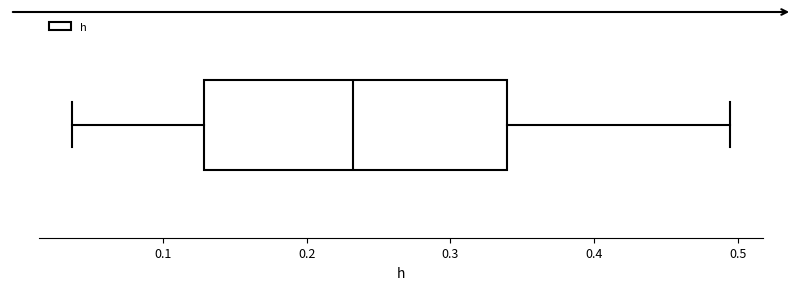

Read this box plot against the x-axis: the position of the median line, the range covered by the box, and the ends of both whiskers. The values are not printed on the chart, so give them approximately, as read against the axis.

median 0.23, box 0.13 to 0.34, whiskers 0.04 to 0.49